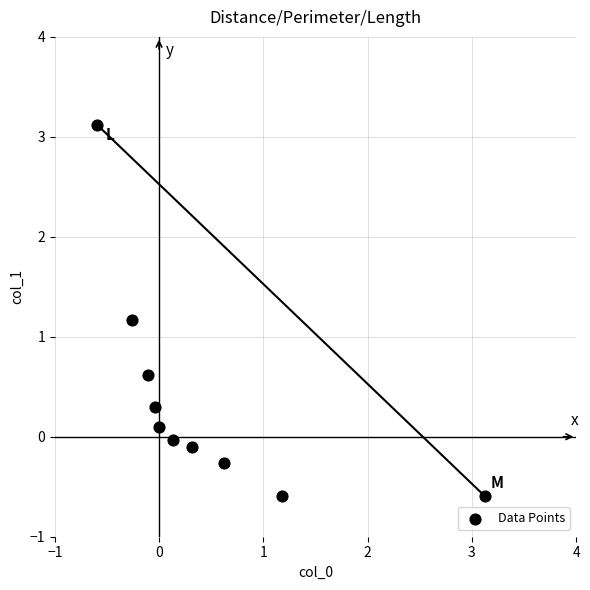

What is the average X value?

0.4